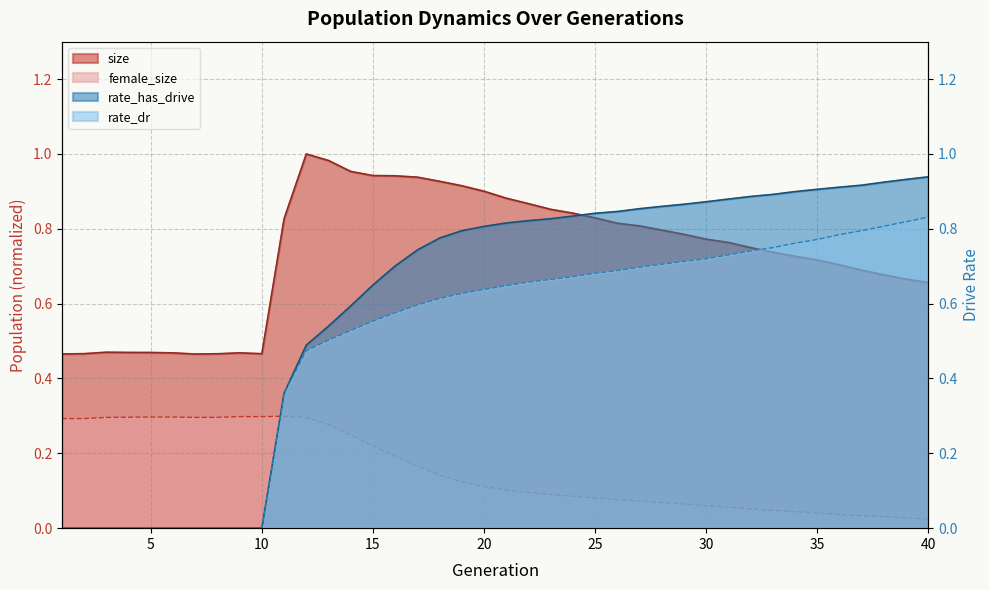

What is the lowest value of the size series?

0.5